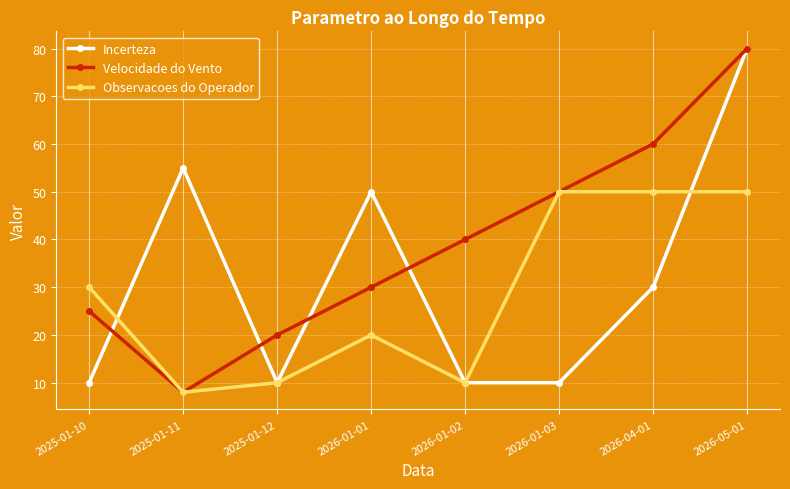

What is the label of the 3rd point from the right?

2026-01-03